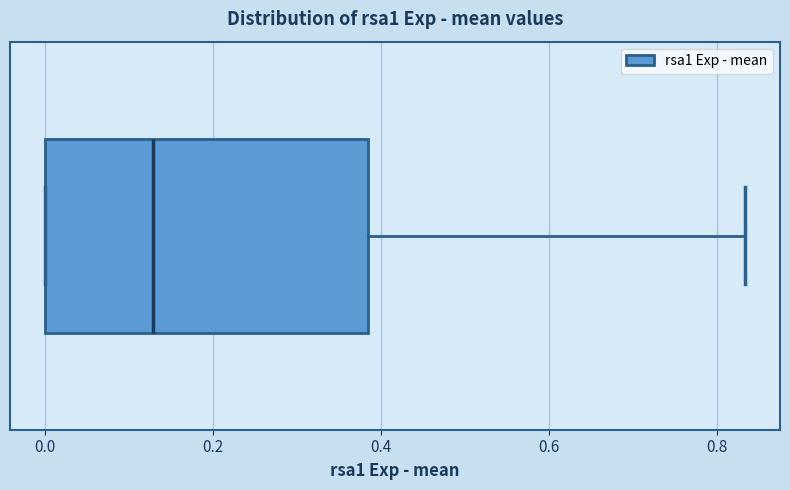

Transcribe this box plot: give where the median line is, the range the box spans, and where the two whiskers end, as read against the x-axis. The values are not printed on the chart, so give them approximately, as read against the axis.

median 0.12, box 0.00 to 0.38, whiskers 0.00 to 0.84